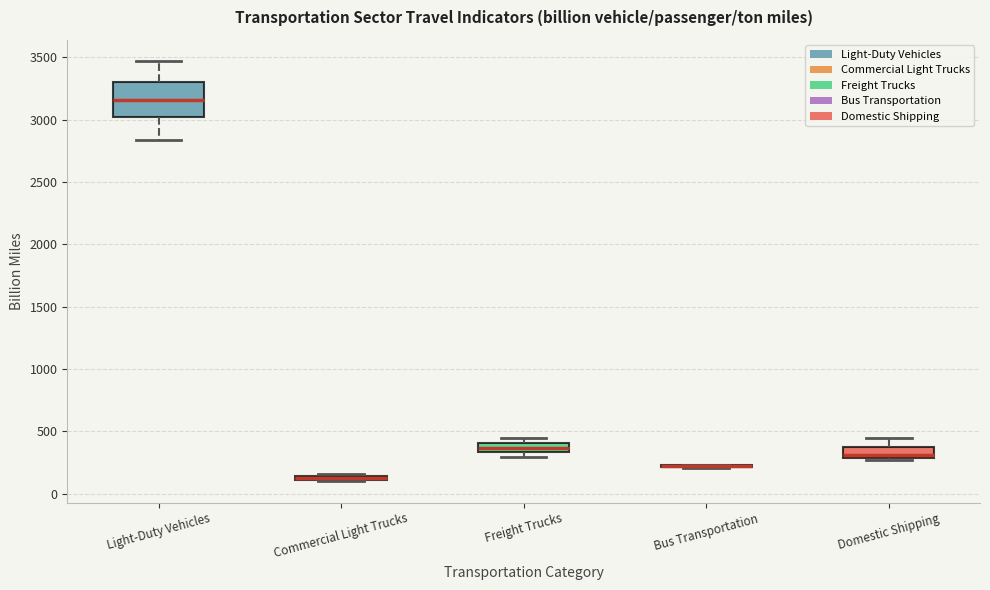

Where is the upper edge of the box for Commercial Light Trucks on the y-axis? The values are not printed on the chart, so give them approximately, as read against the axis.

150